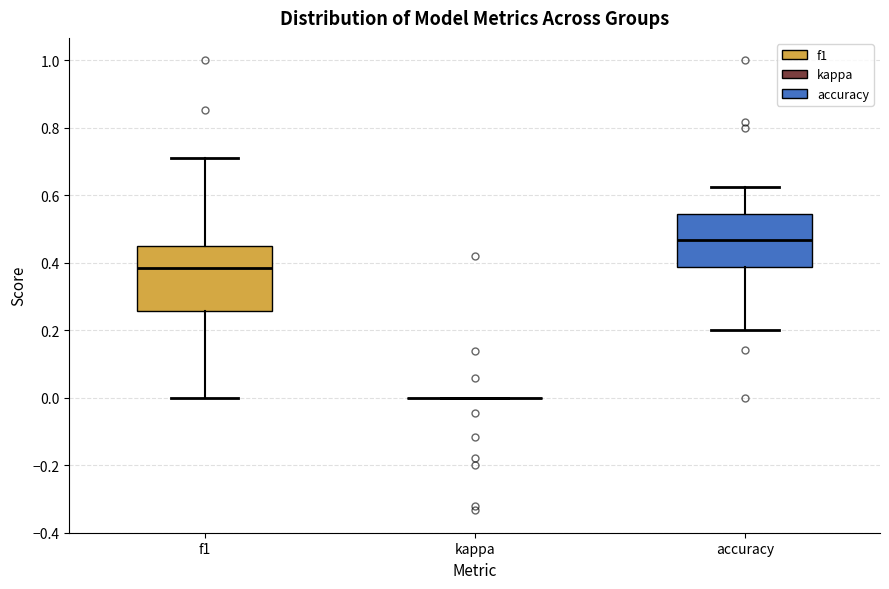

Reading left to right, transcribe this box plot: for each box, give where its median line is, the range the box spans, and where its two whiskers end, as read against the y-axis. The values are not printed on the chart, so give them approximately, as read against the axis.

f1: median 0.38, box 0.26 to 0.46, whiskers 0.00 to 0.72
kappa: box collapsed to a line at 0.00, whiskers 0.00 to 0.00
accuracy: median 0.46, box 0.38 to 0.54, whiskers 0.20 to 0.62